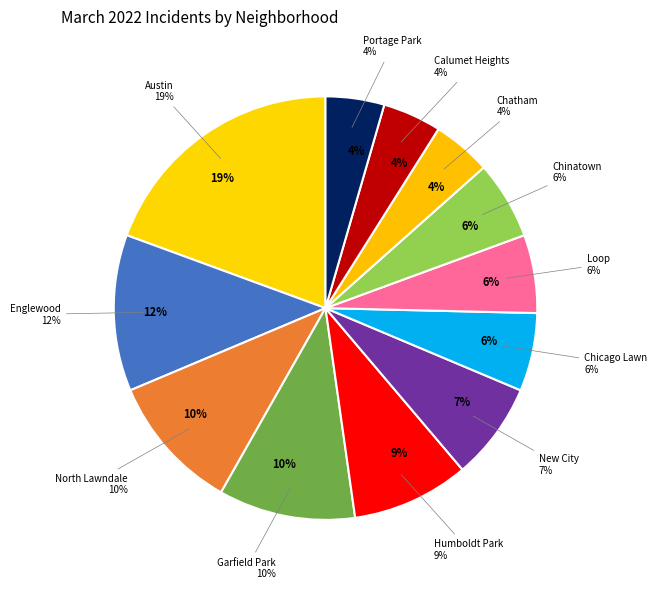

Rank the categories by value from highest to lowest.

Austin, Englewood, North Lawndale, Garfield Park, Humboldt Park, New City, Chicago Lawn, Loop, Chinatown, Chatham, Calumet Heights, Portage Park